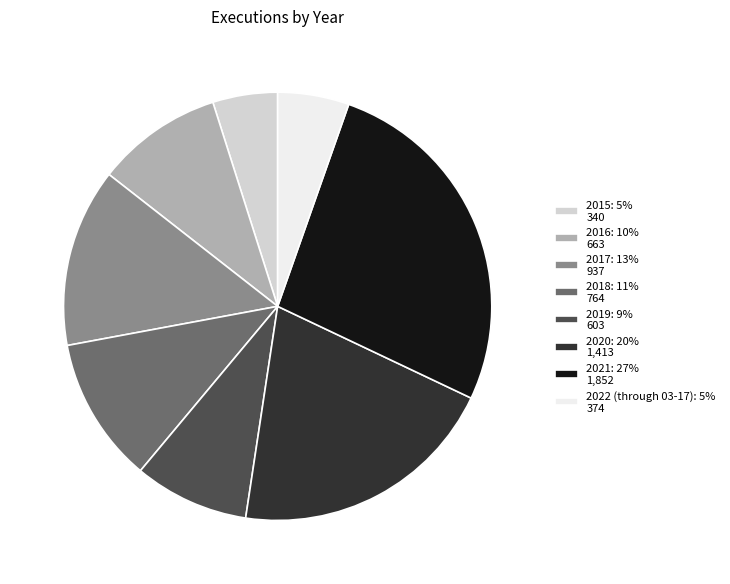

Approximately how many times larger is the value at 2015 compared to 2018?

0.4